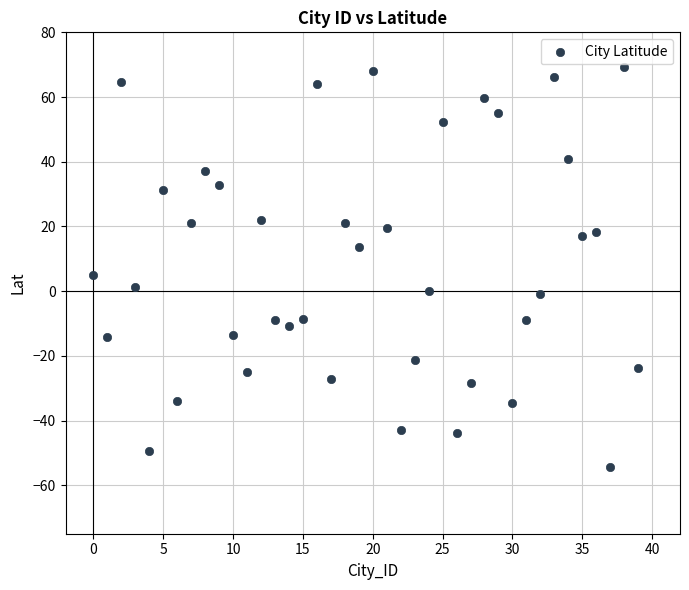

What Y value in the scatter plot is closest to 7?

5.0